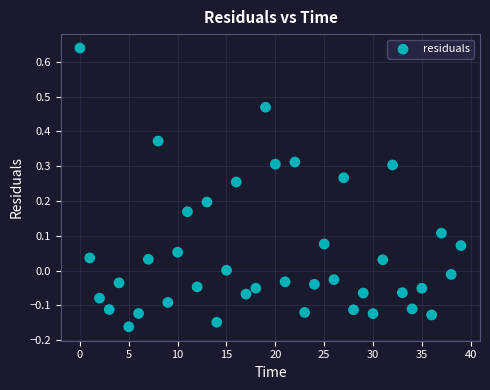

What is the range of Y values (max minus min)?

0.8